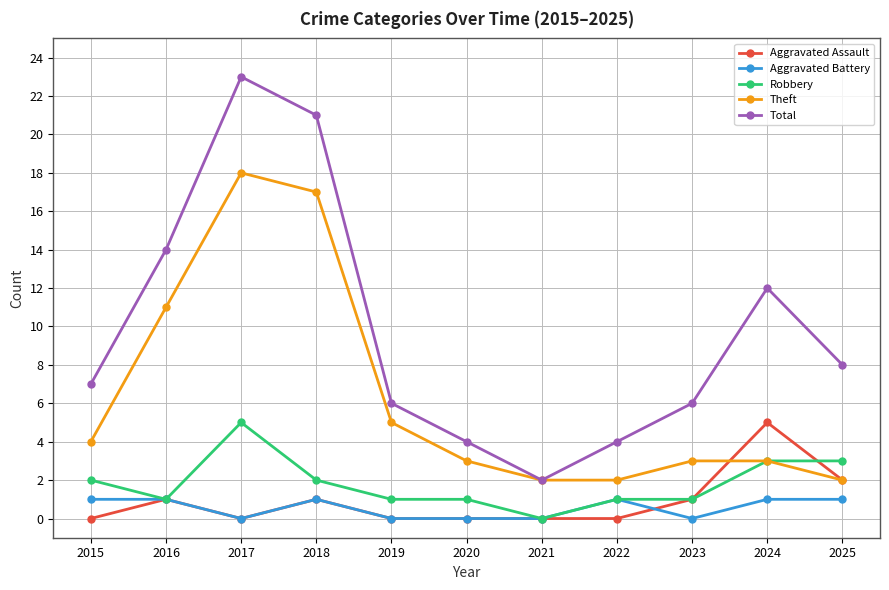

What is the value of the Robbery point at the 6th from the left?

1